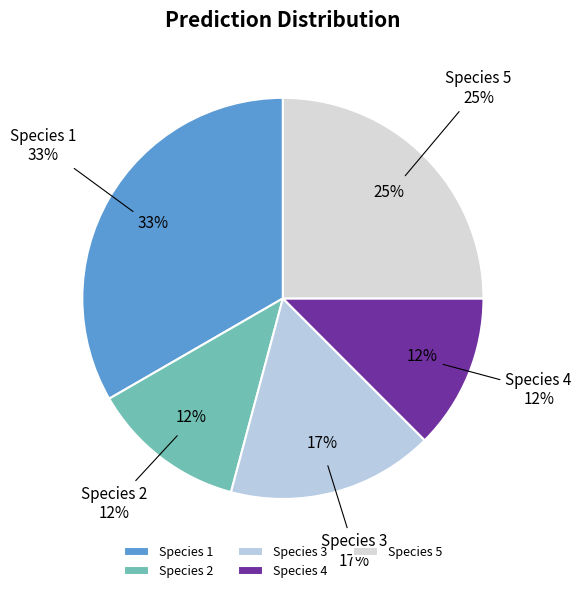

Rank the categories by value from lowest to highest.

2, 4, 3, 5, 1